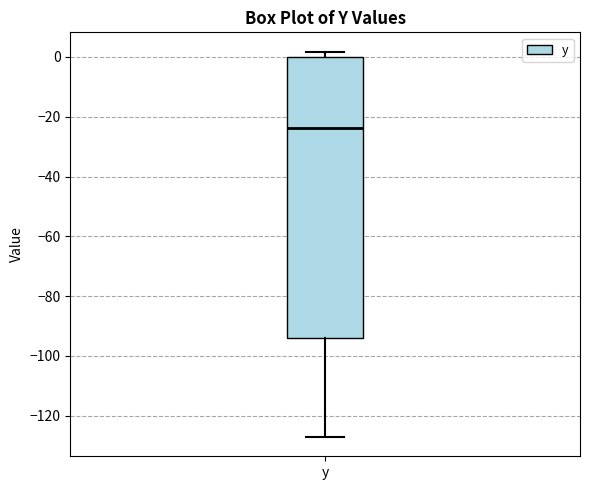

Transcribe this box plot: give where the median line is, the range the box spans, and where the two whiskers end, as read against the y-axis. The values are not printed on the chart, so give them approximately, as read against the axis.

median -24, box -94 to 0, whiskers -128 to 2